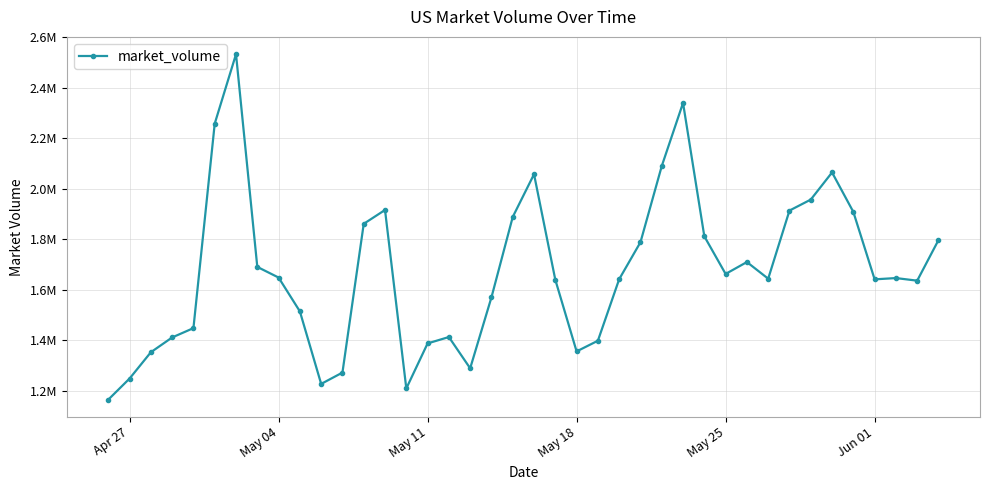

Does the chart have visible grid lines?

Yes